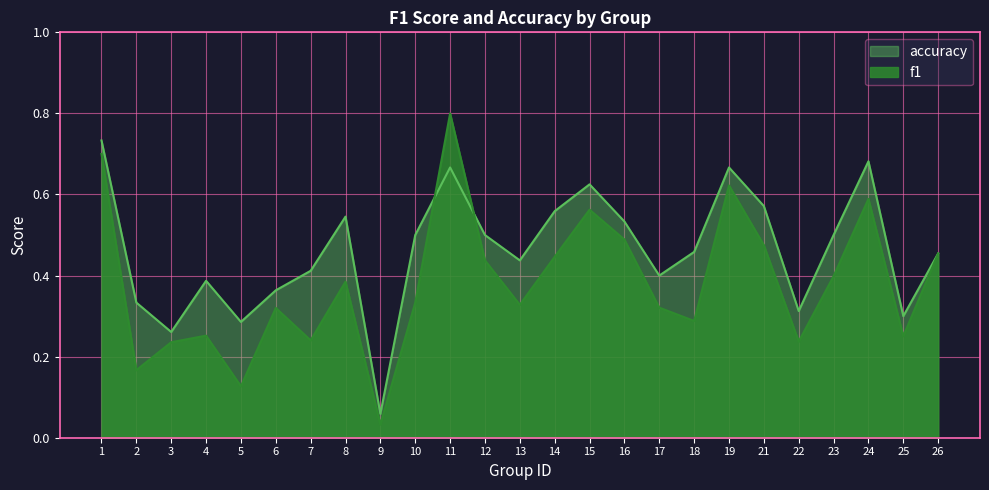

Which series has the largest total across all categories?

accuracy